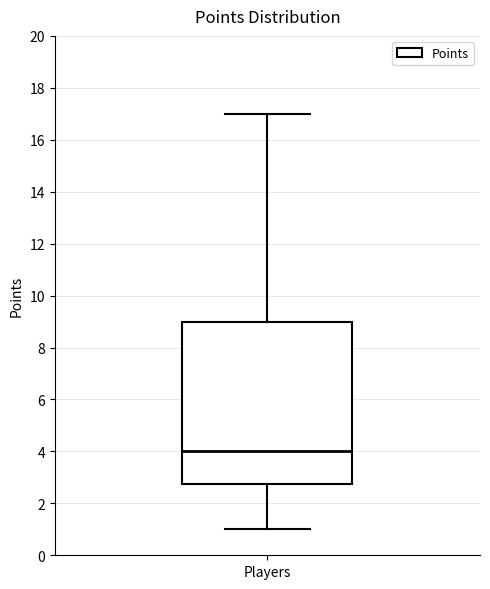

Where does the median line of the box for Players sit on the y-axis? The values are not printed on the chart, so give them approximately, as read against the axis.

4.0